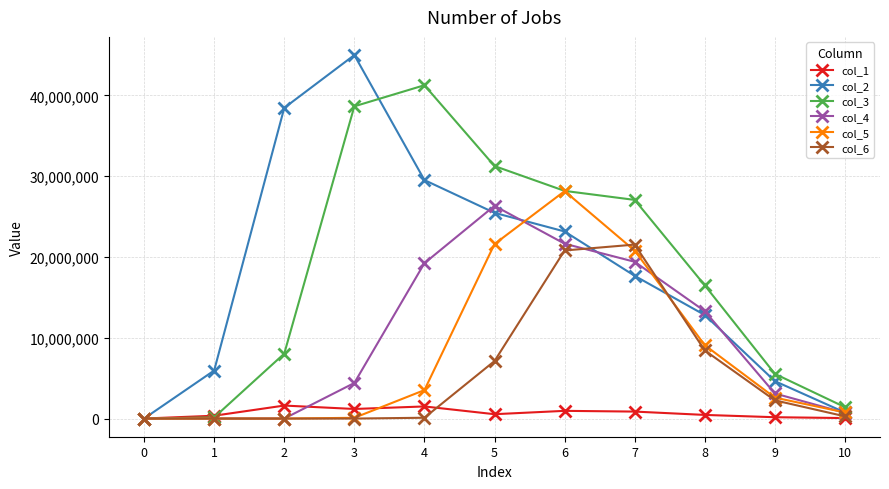

What is the difference between the col_4 values at 9 and 1?

3104208